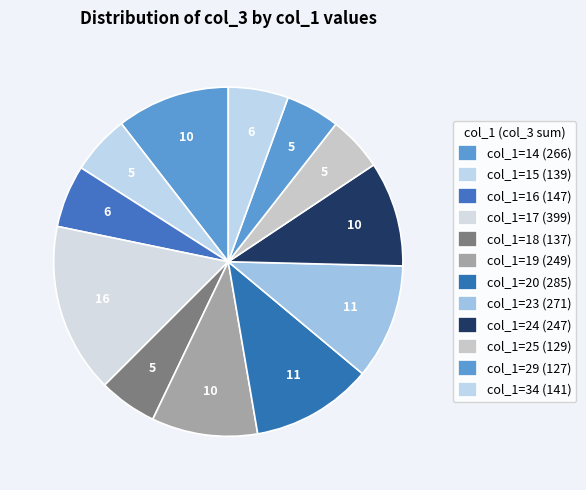

Count the number of slices in the pie.

12